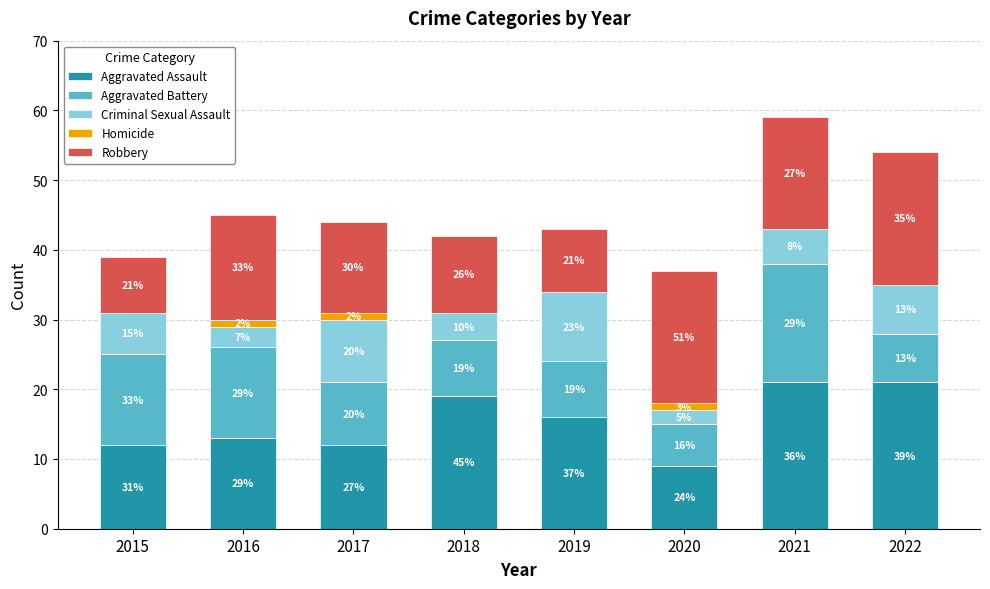

Are the bars grouped side by side (vs. stacked)?

No